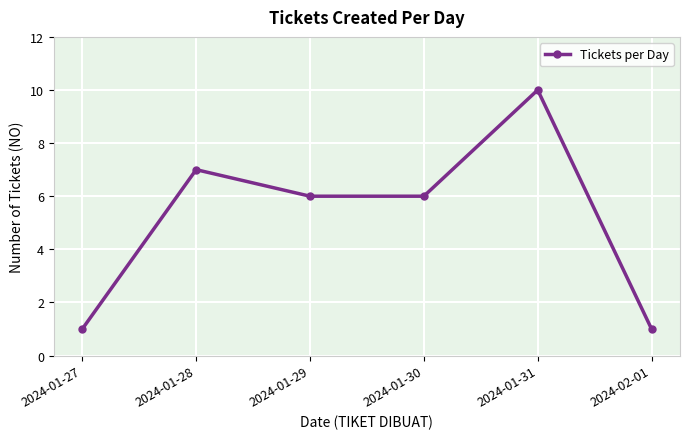

How many categories are shown in the chart?

6